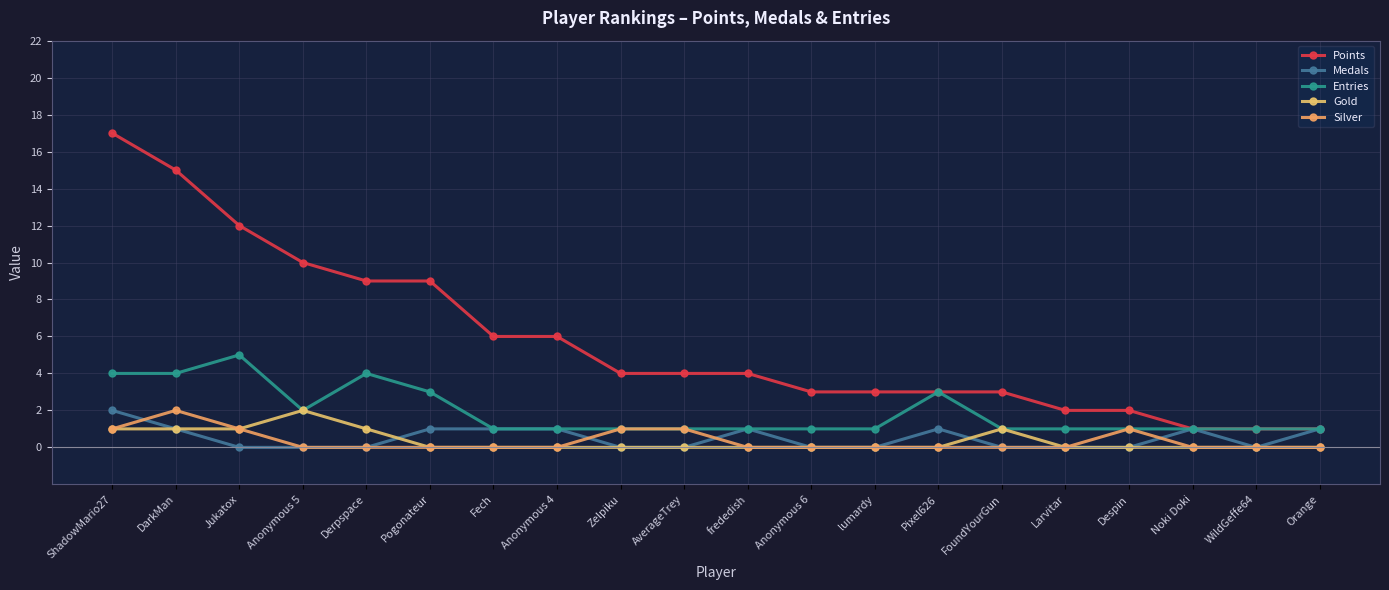

Reading left to right, extract all data points from this chart.

Points: 17	15	12	10	9	9	6	6	4	4	4	3	3	3	3	2	2	1	1	1
Medals: 2	1	0	0	0	1	1	1	0	0	1	0	0	1	0	0	0	1	0	1
Entries: 4	4	5	2	4	3	1	1	1	1	1	1	1	3	1	1	1	1	1	1
Gold: 1	1	1	2	1	0	0	0	0	0	0	0	0	0	1	0	0	0	0	0
Silver: 1	2	1	0	0	0	0	0	1	1	0	0	0	0	0	0	1	0	0	0